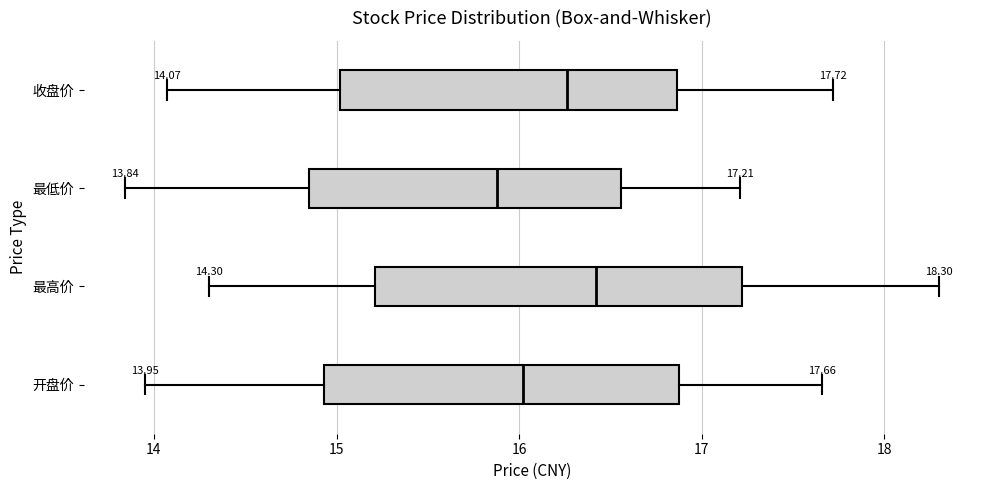

Which box has the furthest to the left median line?

最低价